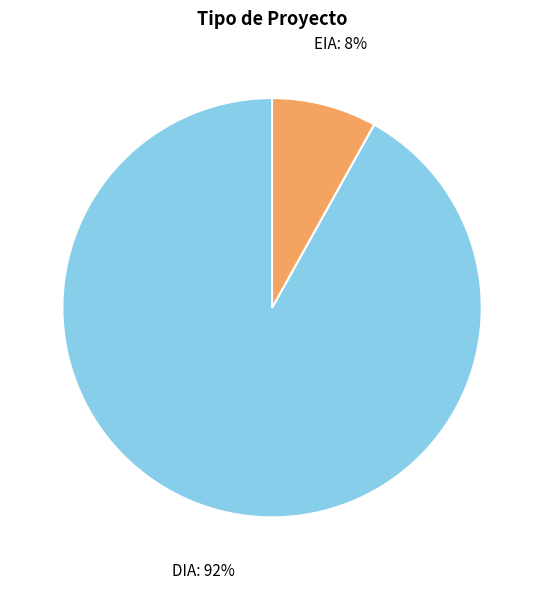

Does any single category account for the majority?

Yes